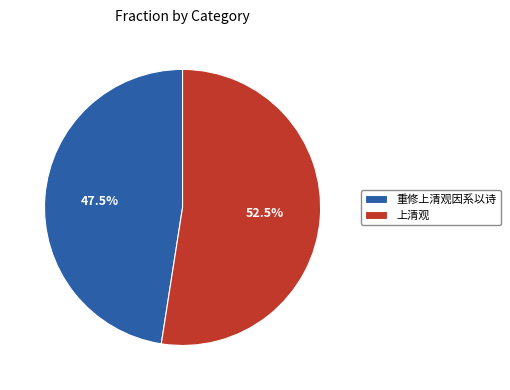

To the nearest percent, what is the difference between the largest and smallest slice percentages?

5%